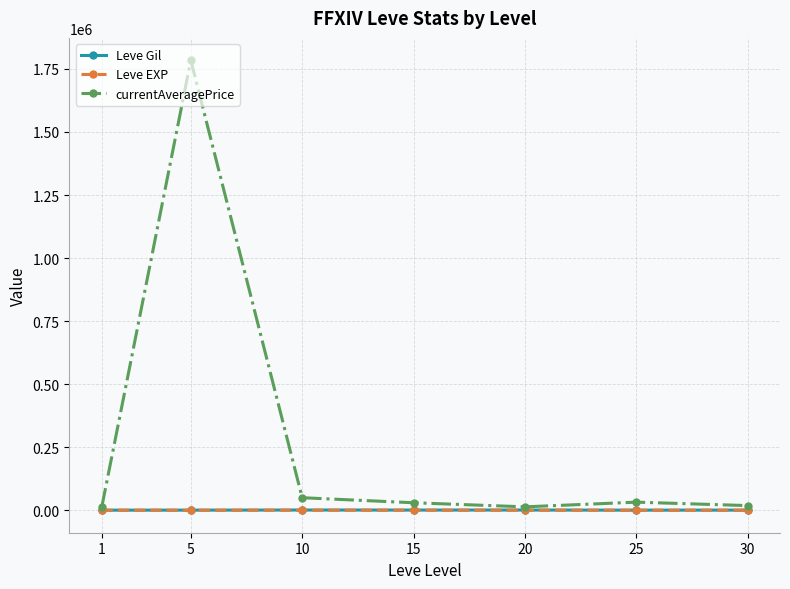

Which series has the largest range (max minus min)?

currentAveragePrice